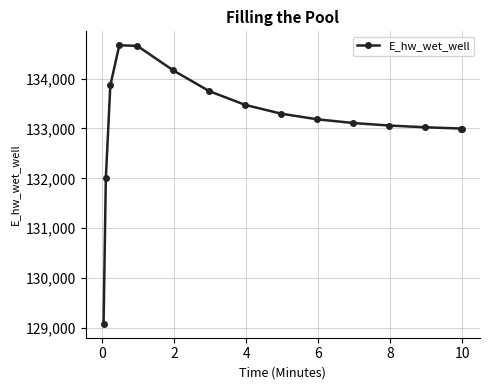

What is the value of the 15th point from the left?

132997.0